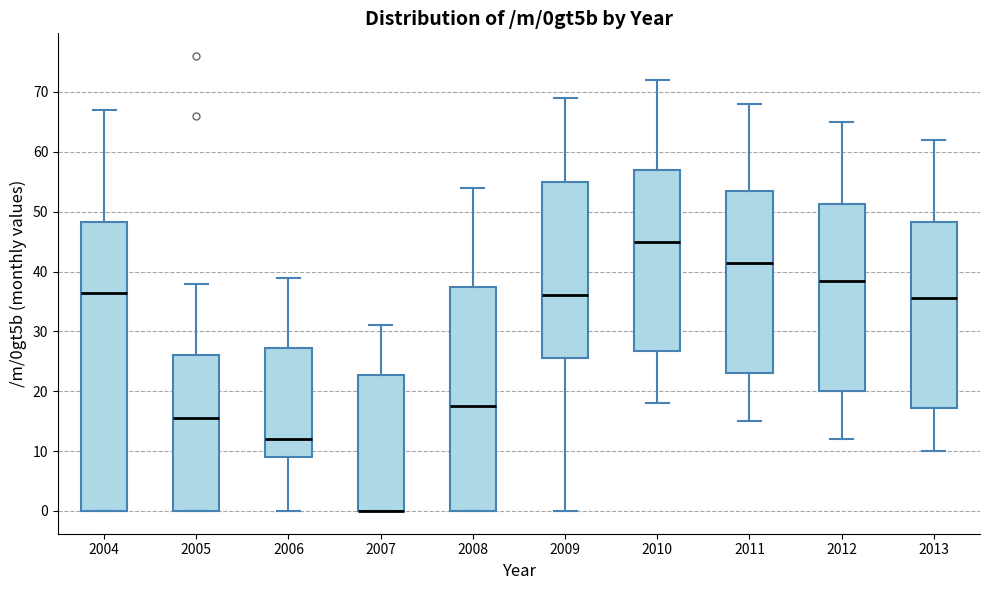

Which box is the tallest, from its lower edge to its upper edge?

2004